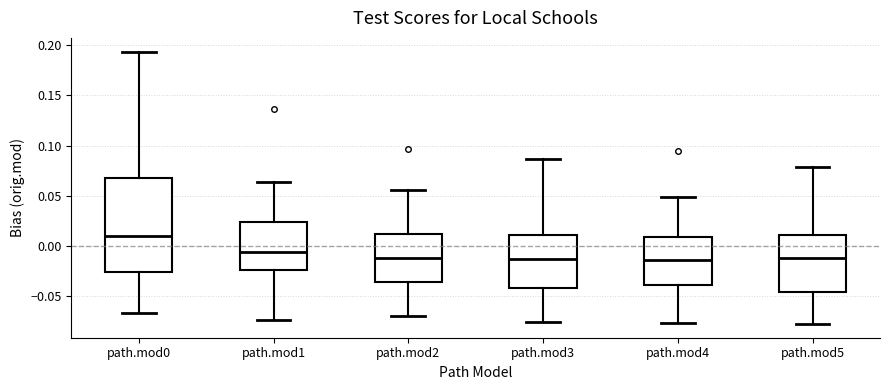

Reading left to right, read every box against the y-axis: the position of its median line, the range the box covers, and the ends of its whiskers. The values are not printed on the chart, so give them approximately, as read against the axis.

path.mod0: median 0.010, box -0.025 to 0.070, whiskers -0.065 to 0.195
path.mod1: median -0.005, box -0.025 to 0.025, whiskers -0.075 to 0.065
path.mod2: median -0.015, box -0.035 to 0.010, whiskers -0.070 to 0.055
path.mod3: median -0.015, box -0.040 to 0.010, whiskers -0.075 to 0.085
path.mod4: median -0.015, box -0.040 to 0.010, whiskers -0.075 to 0.050
path.mod5: median -0.010, box -0.045 to 0.010, whiskers -0.080 to 0.080